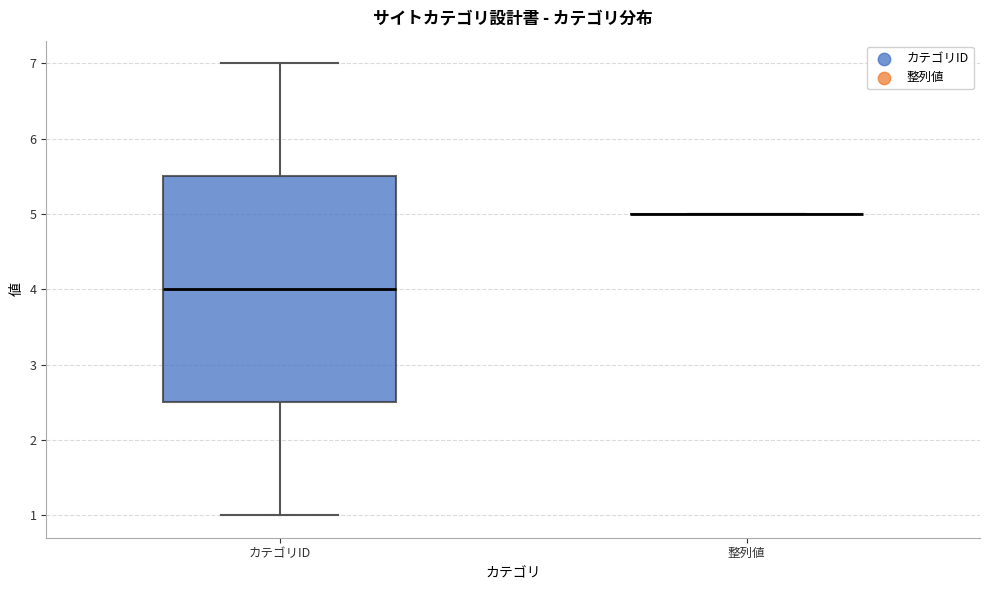

Reading left to right, transcribe this box plot: for each box, give where its median line is, the range the box spans, and where its two whiskers end, as read against the y-axis. The values are not printed on the chart, so give them approximately, as read against the axis.

カテゴリID: median 4.0, box 2.5 to 5.5, whiskers 1.0 to 7.0
整列値: box collapsed to a line at 5.0, whiskers 5.0 to 5.0